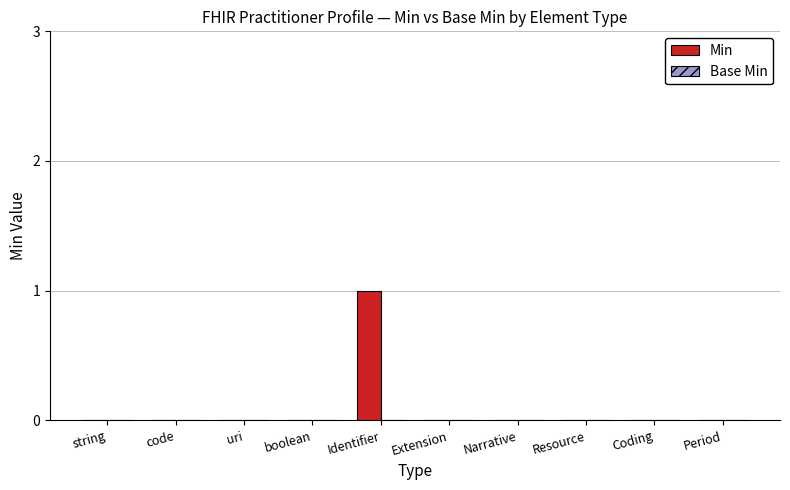

At which category does the chart reach its peak across all series?

Identifier